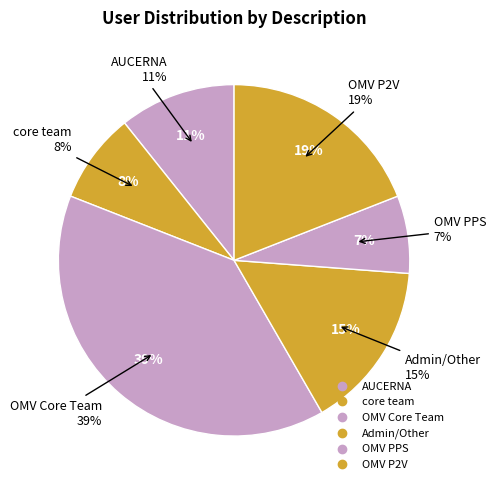

How many segments does this pie chart have?

6